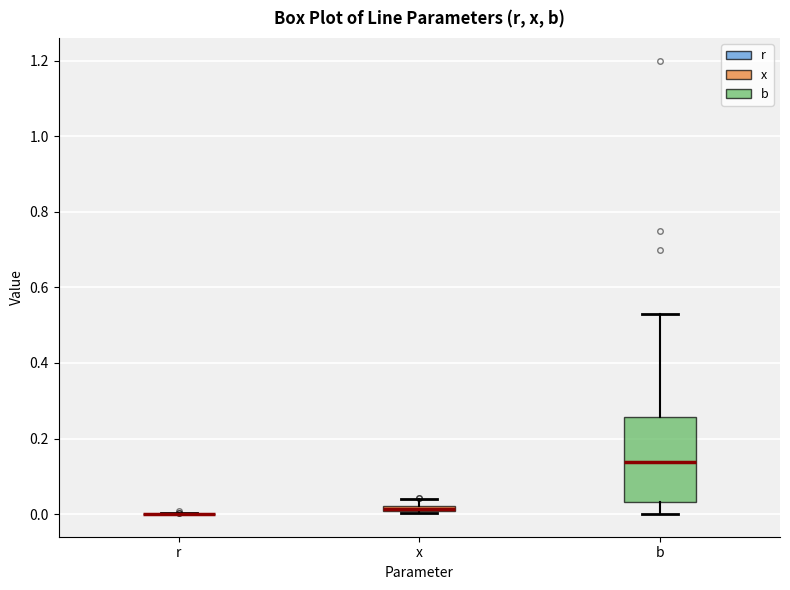

Which box is the tallest, from its lower edge to its upper edge?

b